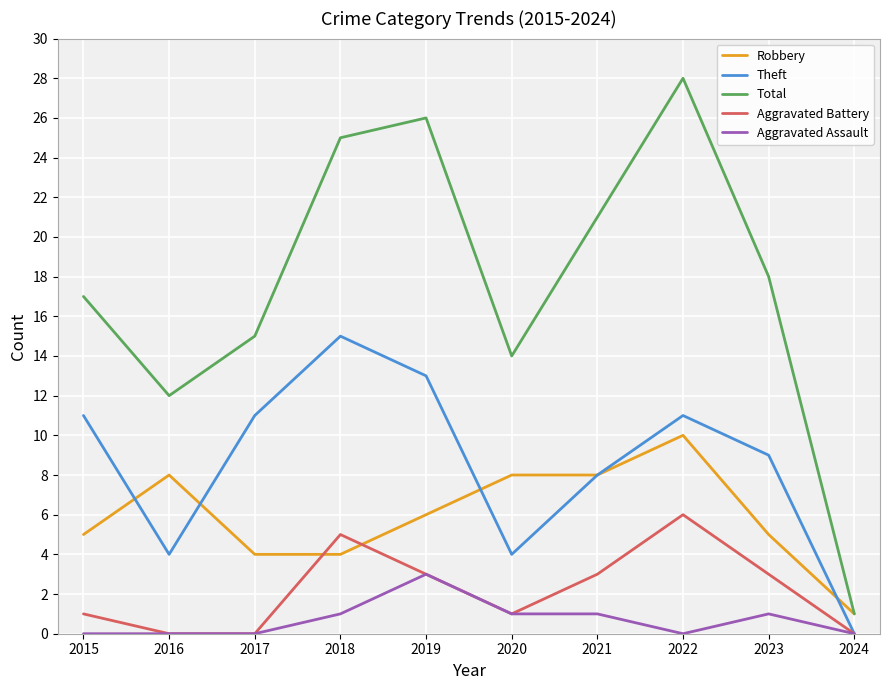

True or false: Theft has more than 2 interior local peaks.

False